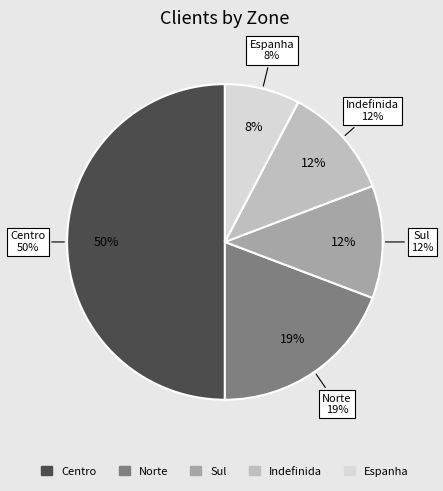

To the nearest percent, what is the difference between the largest and smallest slice percentages?

42%